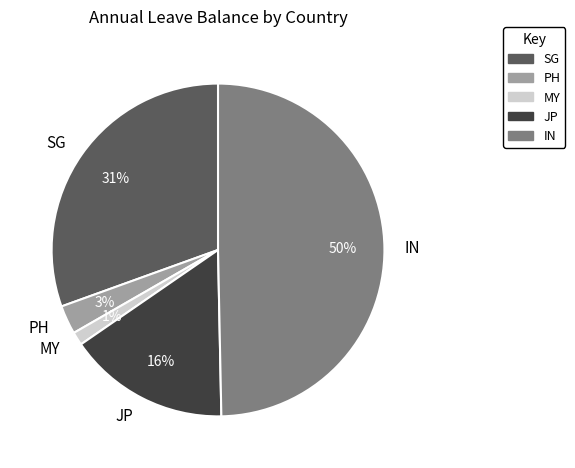

Do PH and IN together represent more than half of the pie?

Yes